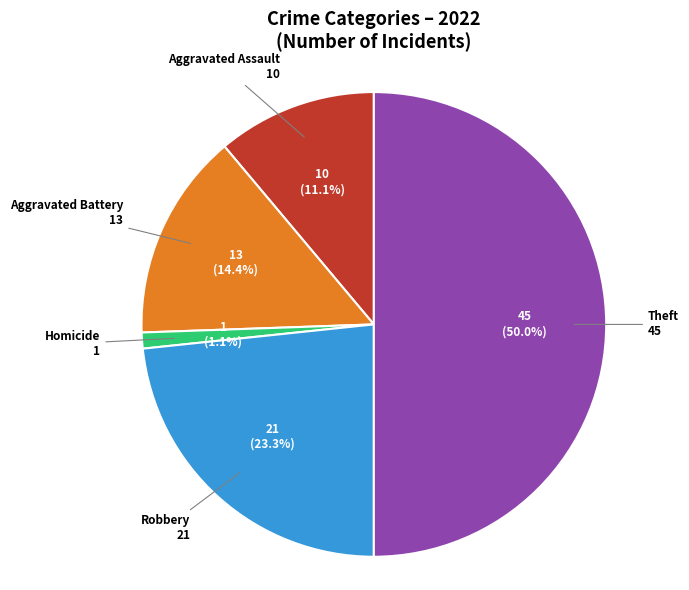

Is Robbery the majority of the pie?

No